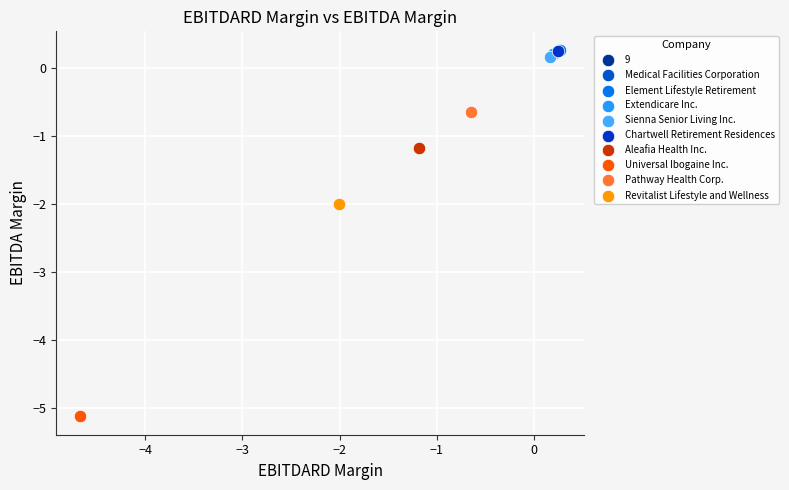

What are all the series names shown in the legend?

9, Medical Facilities Corporation, Element Lifestyle Retirement, Extendicare Inc., Sienna Senior Living Inc., Chartwell Retirement Residences, Aleafia Health Inc., Universal Ibogaine Inc., Pathway Health Corp., Revitalist Lifestyle and Wellness